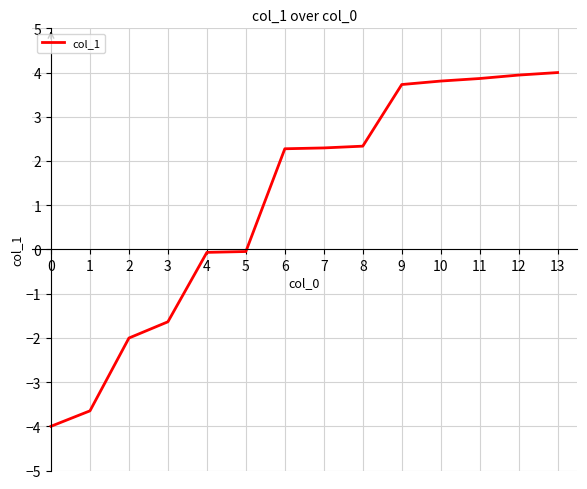

How many values are below zero?

6